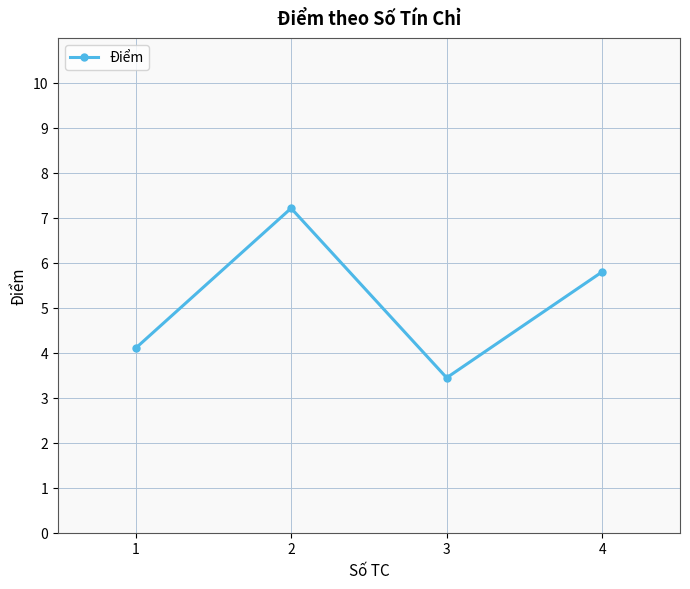

List the labels in order of value, smallest first.

3, 1, 4, 2